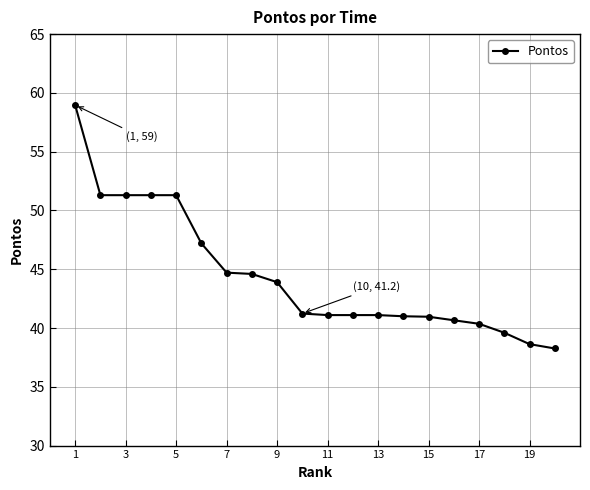

What is the value of the 10th point from the left?

41.2